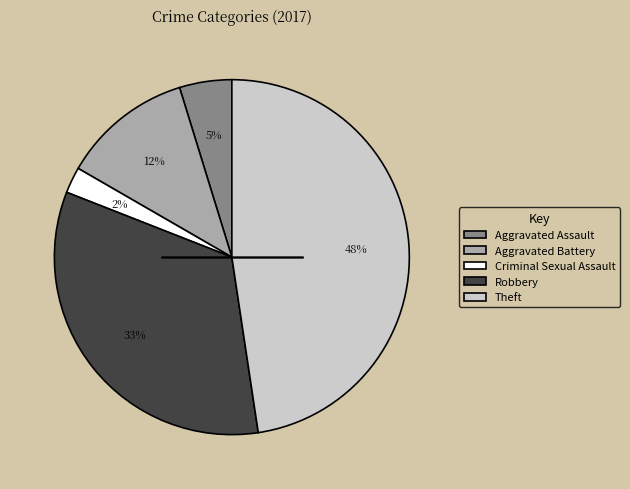

Is Theft the majority of the pie?

No